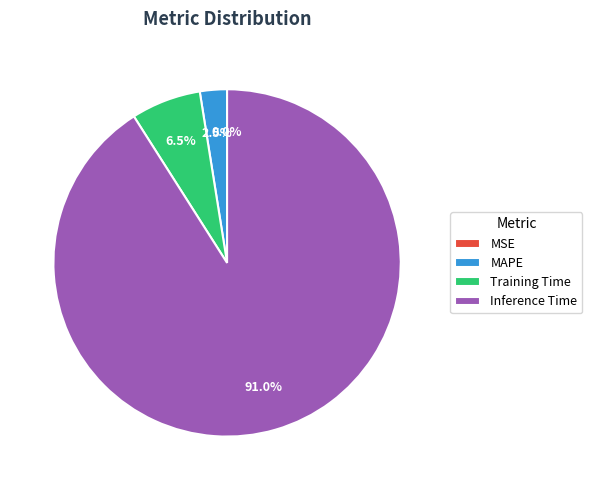

Which category has the biggest portion of the pie?

Inference Time